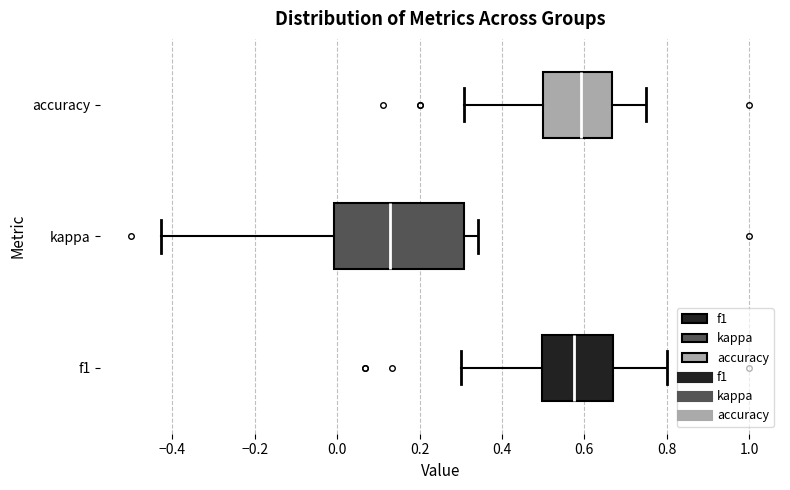

Reading bottom to top, transcribe this box plot: for each box, give where its median line is, the range the box spans, and where its two whiskers end, as read against the x-axis. The values are not printed on the chart, so give them approximately, as read against the axis.

f1: median 0.58, box 0.50 to 0.66, whiskers 0.30 to 0.80
kappa: median 0.12, box 0.00 to 0.30, whiskers -0.42 to 0.34
accuracy: median 0.60, box 0.50 to 0.66, whiskers 0.30 to 0.76